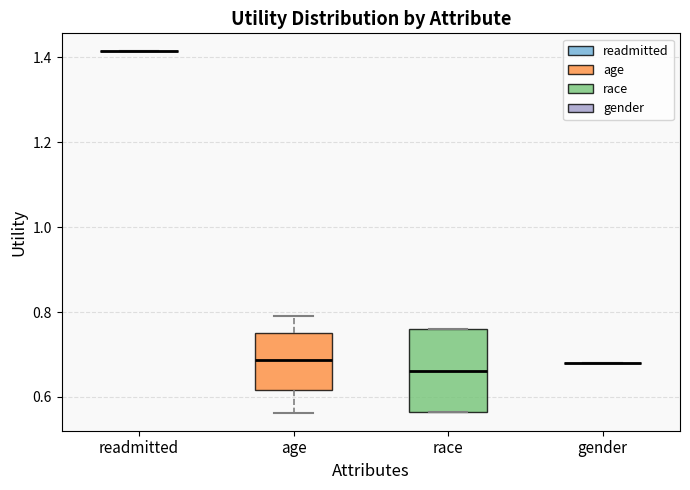

Comparing the boxes themselves (not the whiskers), which one is the tallest?

race